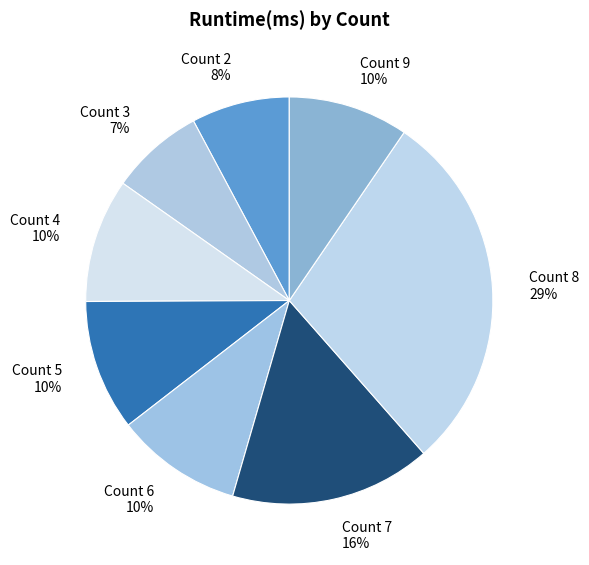

How many slices are in this pie chart?

8